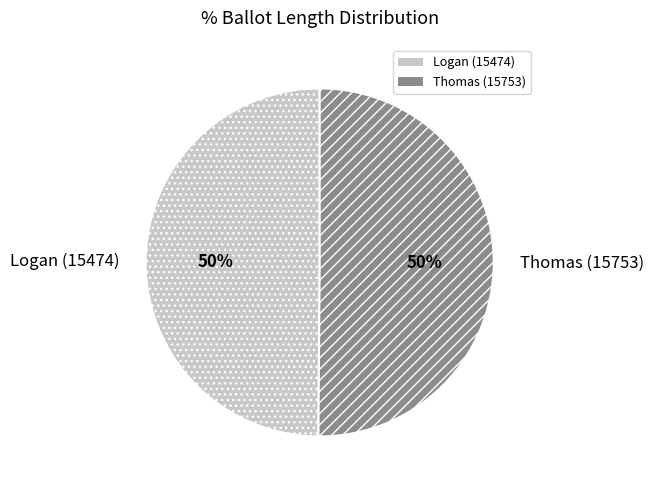

Is the sum of Logan (15474) and Thomas (15753) greater than half?

Yes